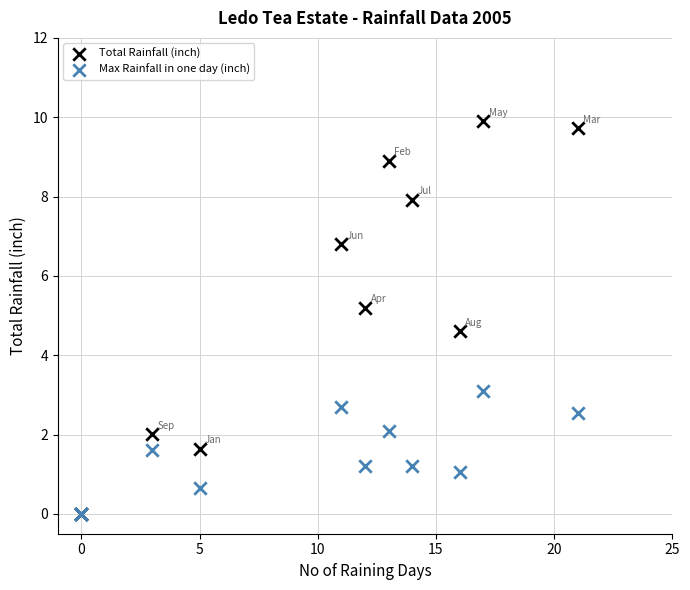

In the Total Rainfall (inch) series, what Y value is closest to 4?

4.6